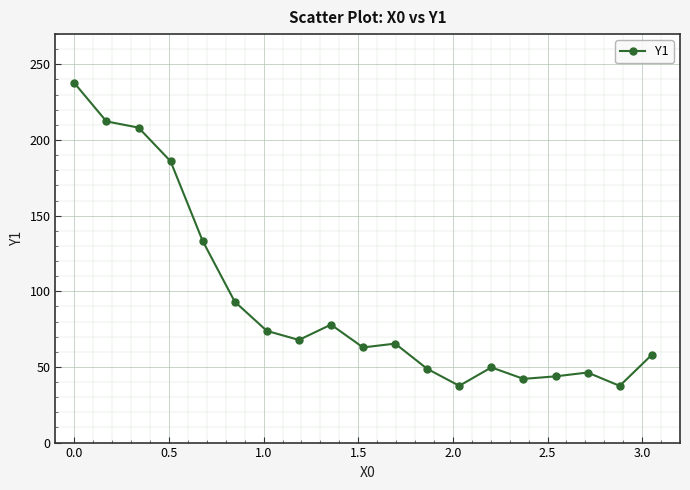

What is the greatest value displayed?

237.7